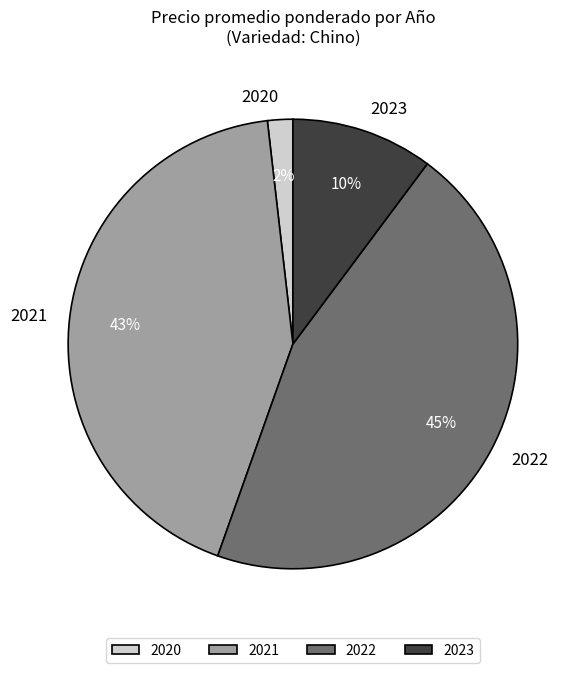

Which has a higher value, 2020 or 2023?

2023